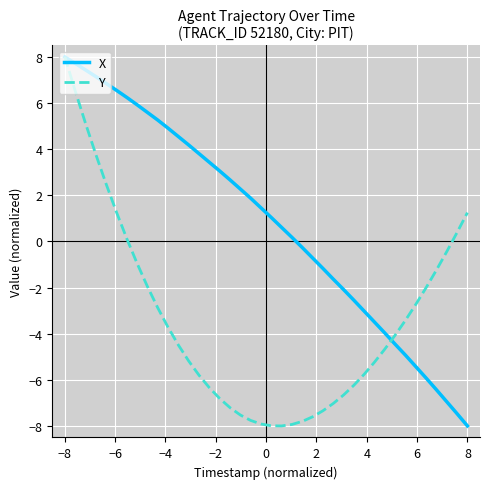

What is the minimum value for X?

-8.0